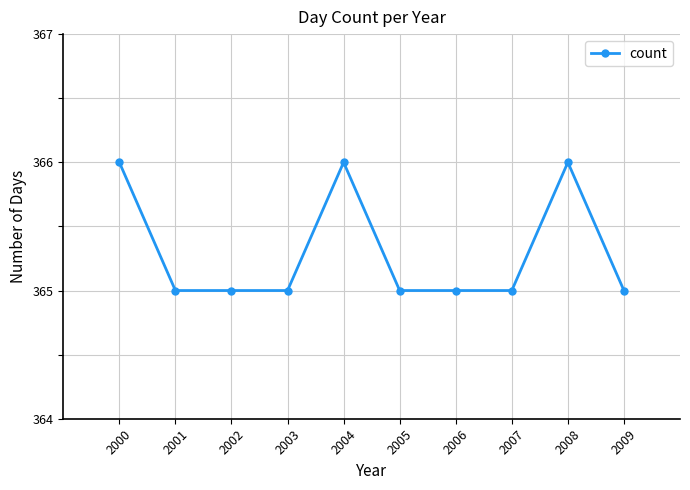

Does the chart have visible grid lines?

Yes